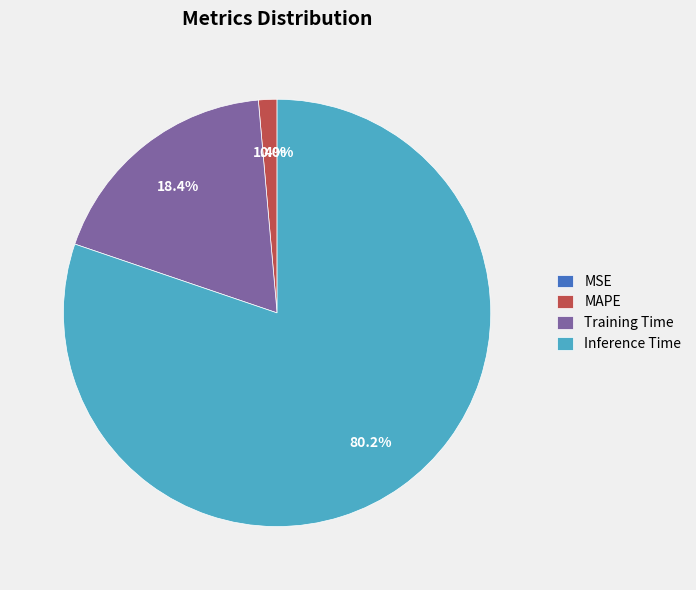

To the nearest percent, what is the difference between the largest and smallest slice percentages?

80%